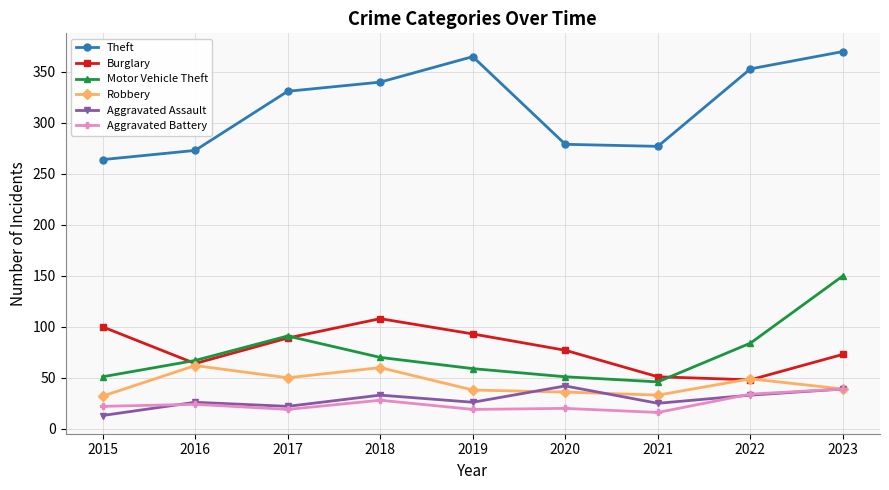

True or false: Motor Vehicle Theft and Aggravated Battery cross at least once.

False